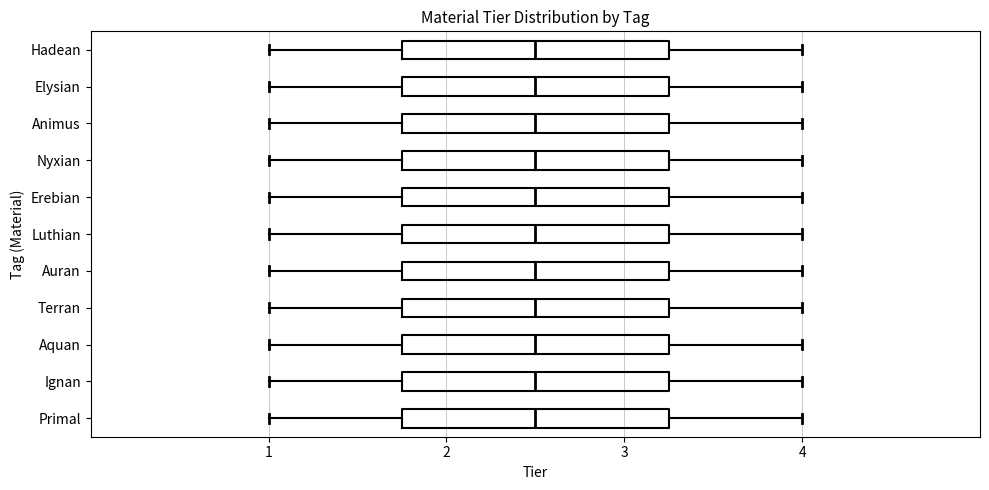

Reading bottom to top, transcribe this box plot: for each box, give where its median line is, the range the box spans, and where its two whiskers end, as read against the x-axis. The values are not printed on the chart, so give them approximately, as read against the axis.

Primal: median 2.5, box 1.8 to 3.3, whiskers 1.0 to 4.0
Ignan: median 2.5, box 1.8 to 3.3, whiskers 1.0 to 4.0
Aquan: median 2.5, box 1.8 to 3.3, whiskers 1.0 to 4.0
Terran: median 2.5, box 1.8 to 3.3, whiskers 1.0 to 4.0
Auran: median 2.5, box 1.8 to 3.3, whiskers 1.0 to 4.0
Luthian: median 2.5, box 1.8 to 3.3, whiskers 1.0 to 4.0
Erebian: median 2.5, box 1.8 to 3.3, whiskers 1.0 to 4.0
Nyxian: median 2.5, box 1.8 to 3.3, whiskers 1.0 to 4.0
Animus: median 2.5, box 1.8 to 3.3, whiskers 1.0 to 4.0
Elysian: median 2.5, box 1.8 to 3.3, whiskers 1.0 to 4.0
Hadean: median 2.5, box 1.8 to 3.3, whiskers 1.0 to 4.0